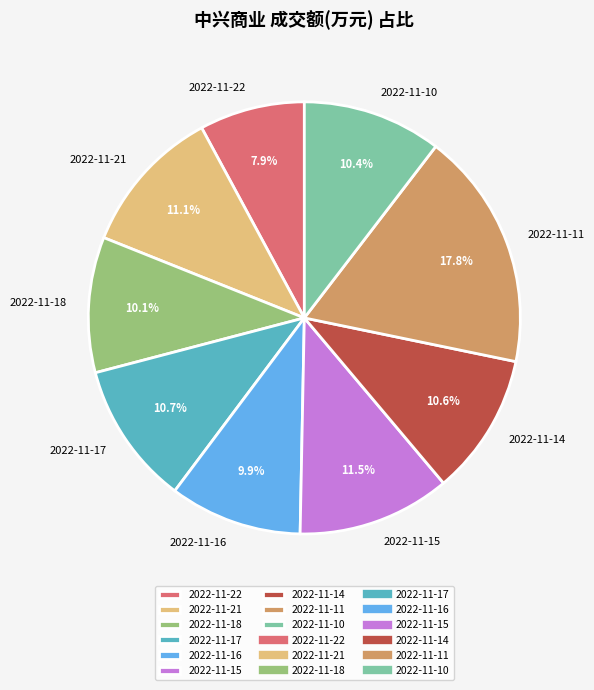

Between 2022-11-22 and 2022-11-11, which is larger?

2022-11-11